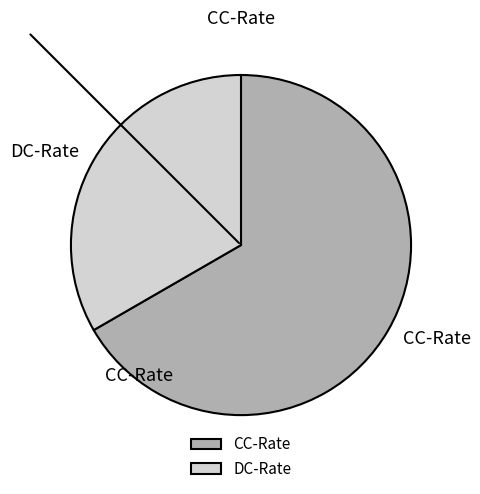

Which has a higher value, DC-Rate or CC-Rate?

CC-Rate